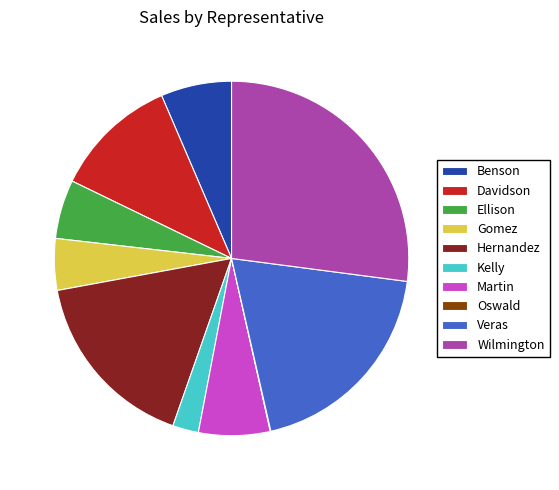

The Veras slice represents 8% of the pie. True or false?

False